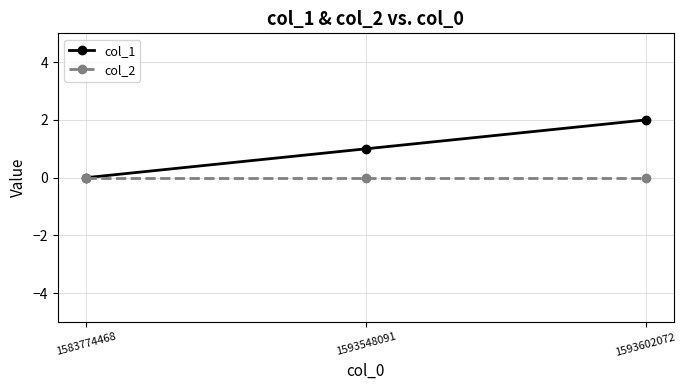

Reading left to right, transcribe all the data shown in this chart.

col_1: 1583774468=0	1593548091=1	1593602072=2
col_2: 1583774468=0	1593548091=0	1593602072=0